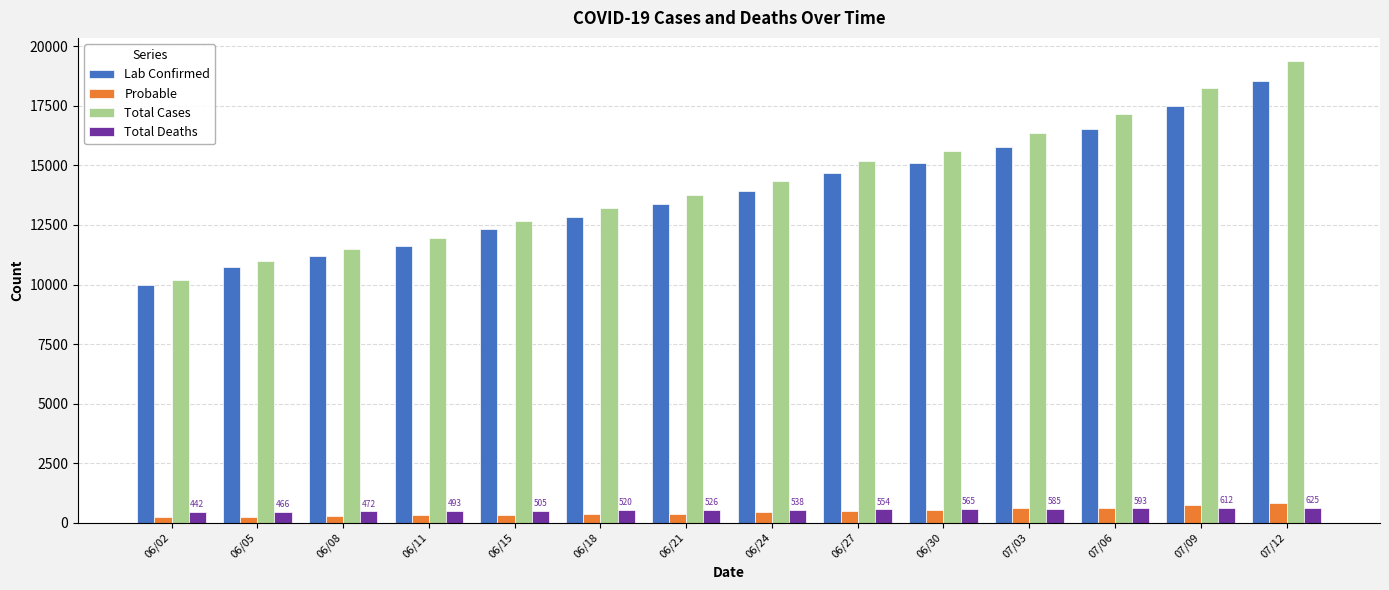

Is the value of Total Deaths at 06/15 greater than the value of Lab Confirmed at 06/30?

No